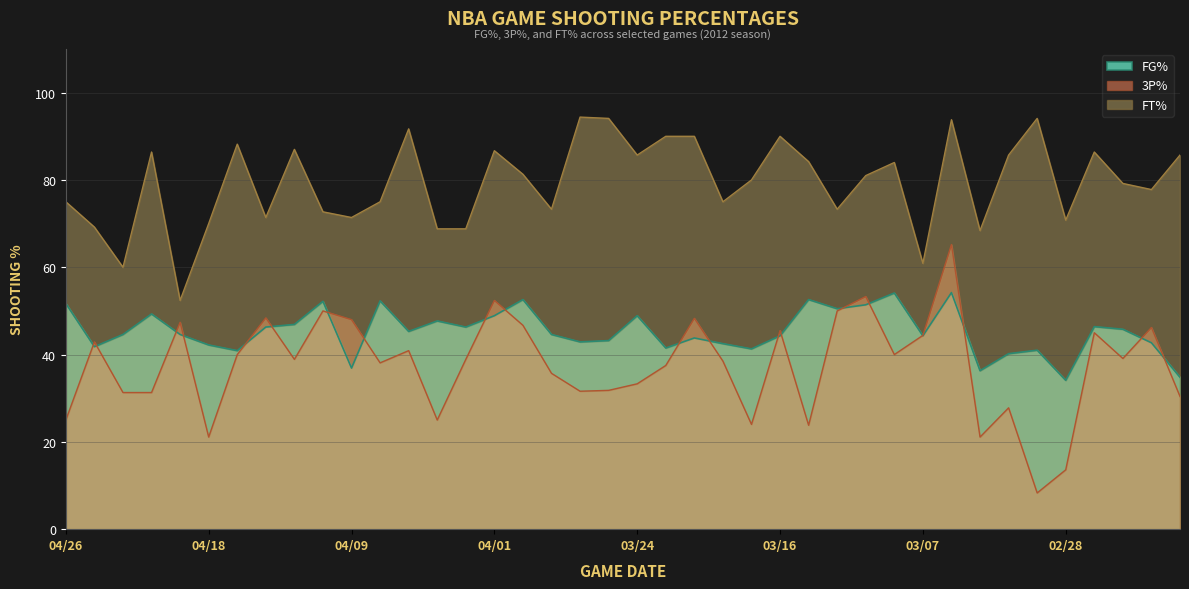

How many interior local valleys does the FG% series have?

12